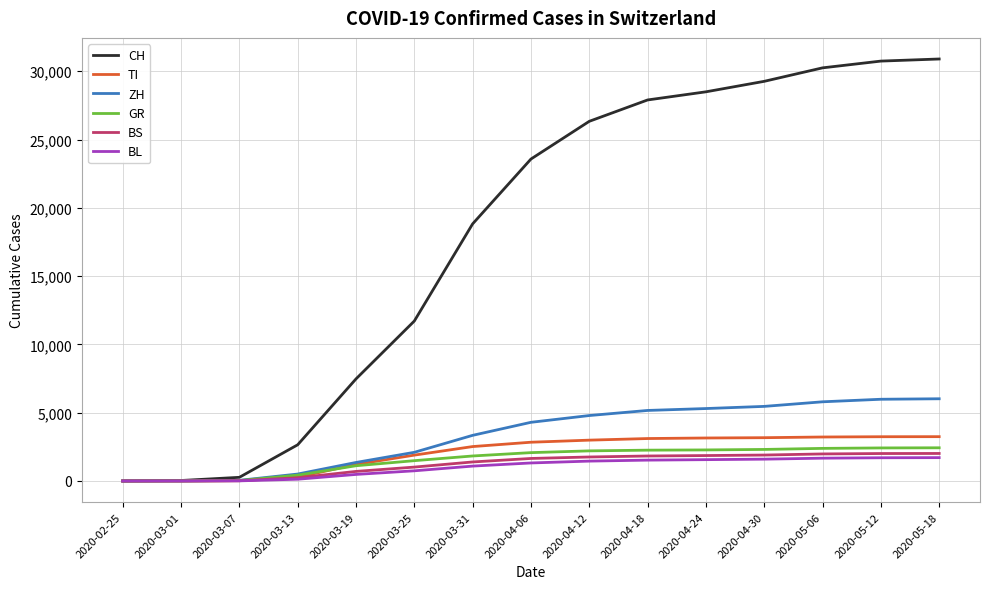

Which series has the largest total across all categories?

CH